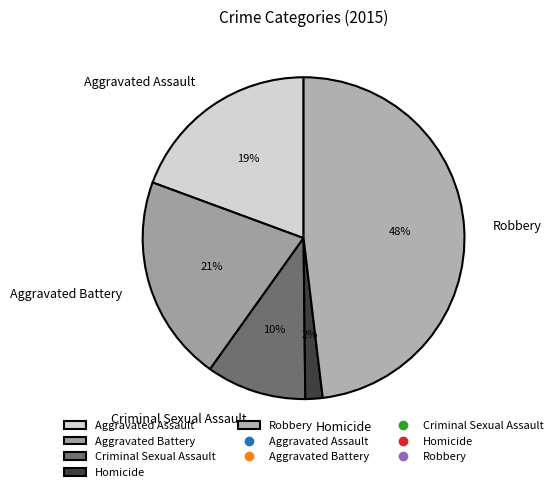

To the nearest percent, what is the difference between the largest and smallest slice percentages?

46%